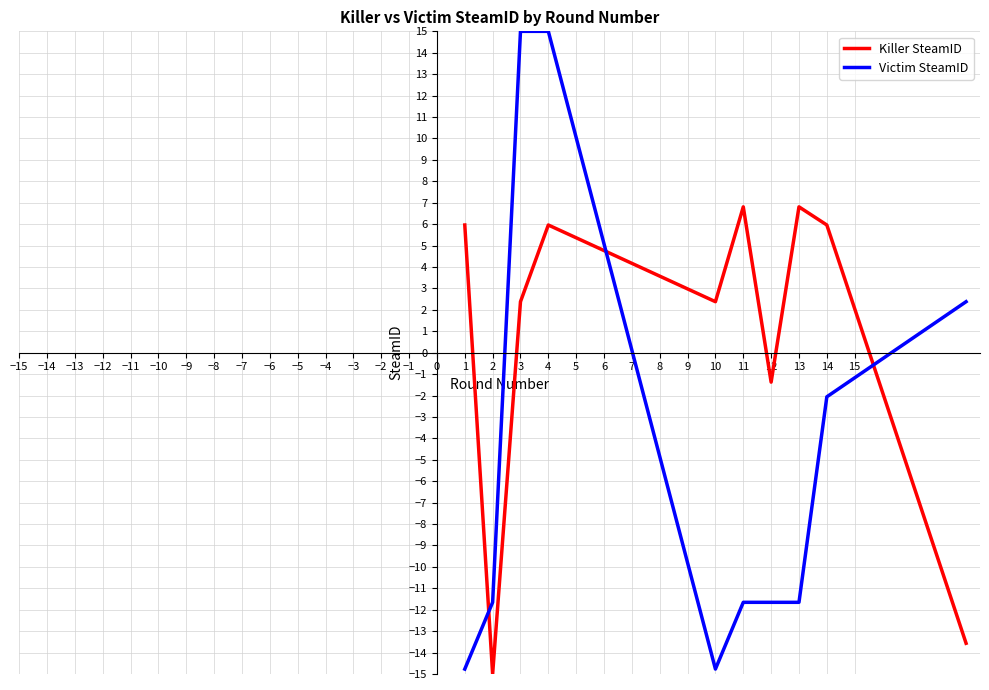

List the series in order of their overall mean, highest first.

Killer SteamID, Victim SteamID